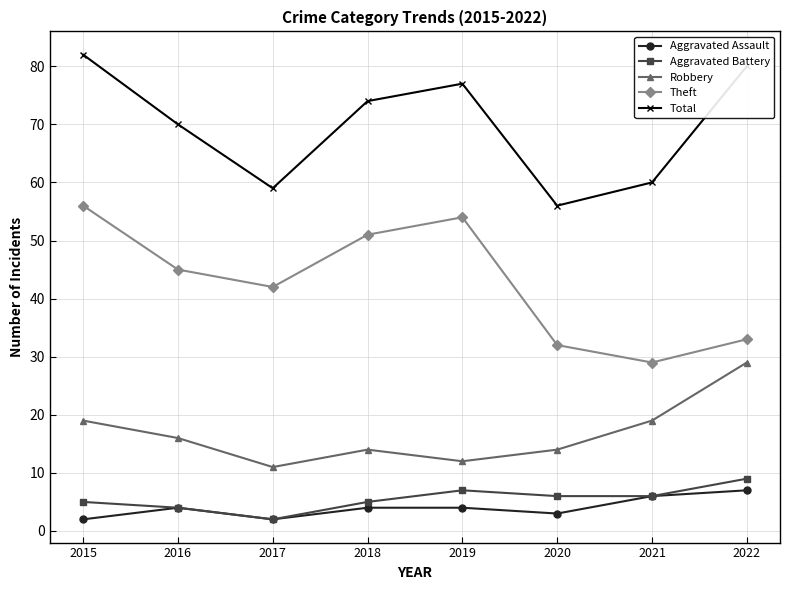

True or false: Theft and Aggravated Assault intersect in this chart.

False